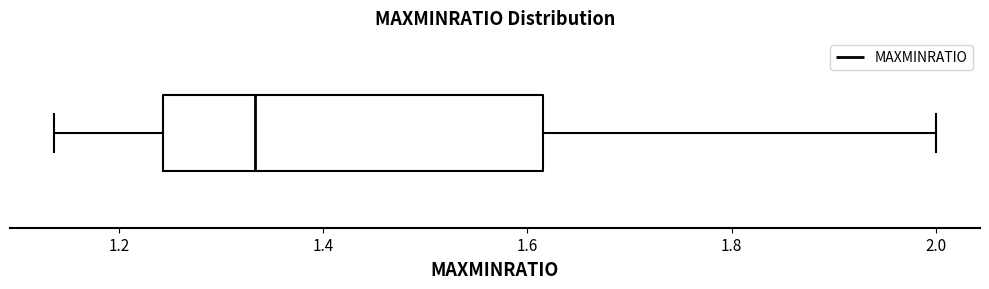

Transcribe this box plot: give where the median line is, the range the box spans, and where the two whiskers end, as read against the x-axis. The values are not printed on the chart, so give them approximately, as read against the axis.

median 1.34, box 1.24 to 1.62, whiskers 1.14 to 2.00